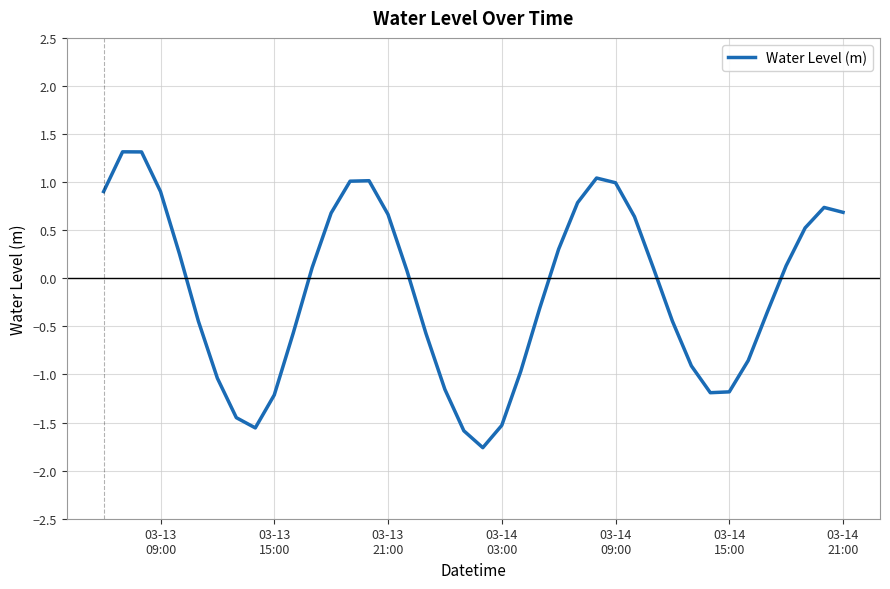

What is the smallest value displayed?

-1.8